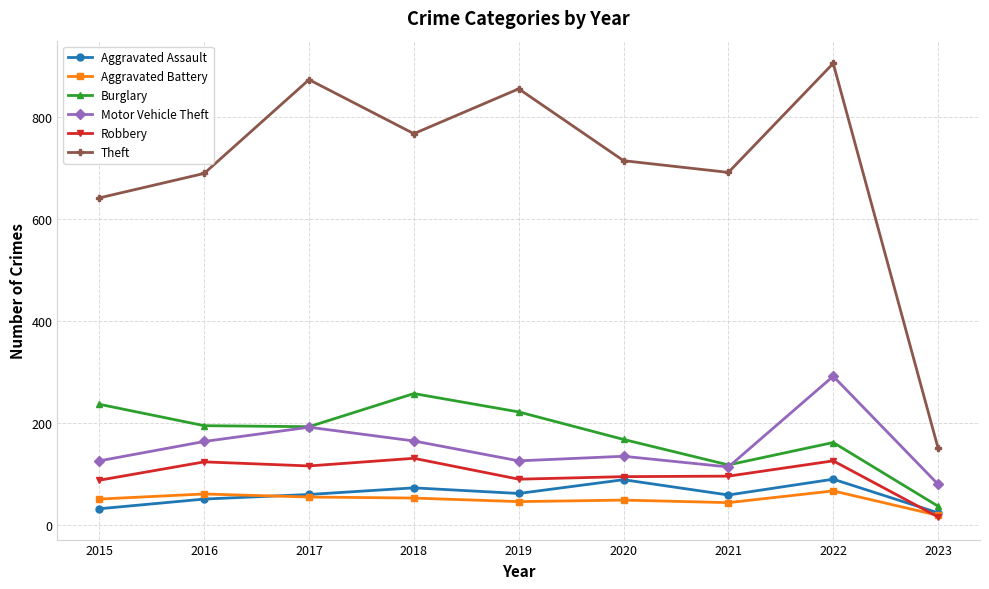

How many lines are shown in the chart?

6